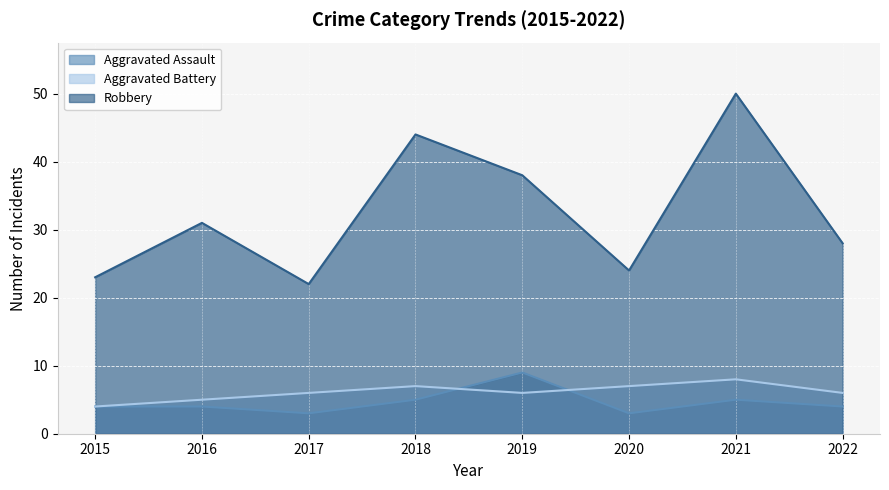

How many interior local peaks does the Aggravated Battery series have?

2